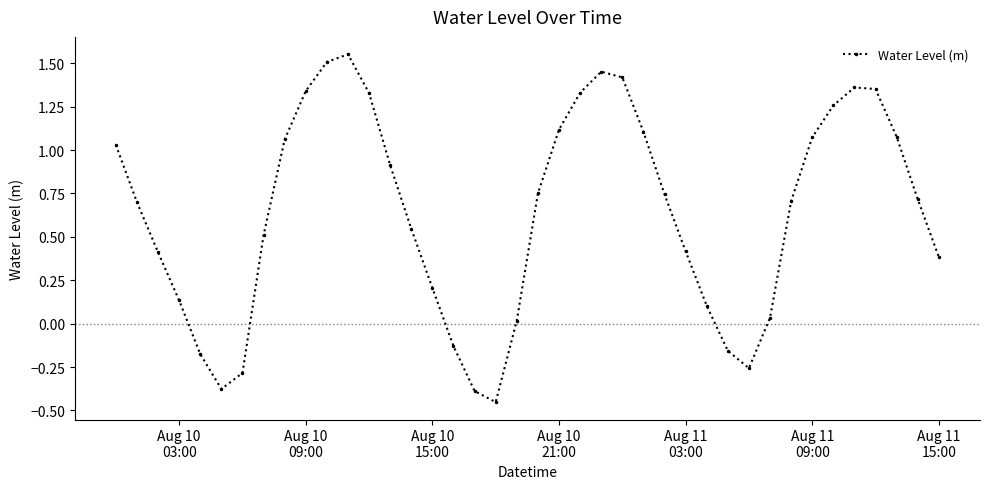

How many interior local peaks (higher than both neighbors) does the data have?

3